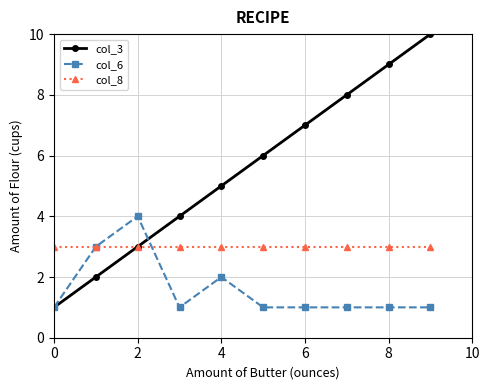

What are all the series names shown in the legend?

col_3, col_6, col_8